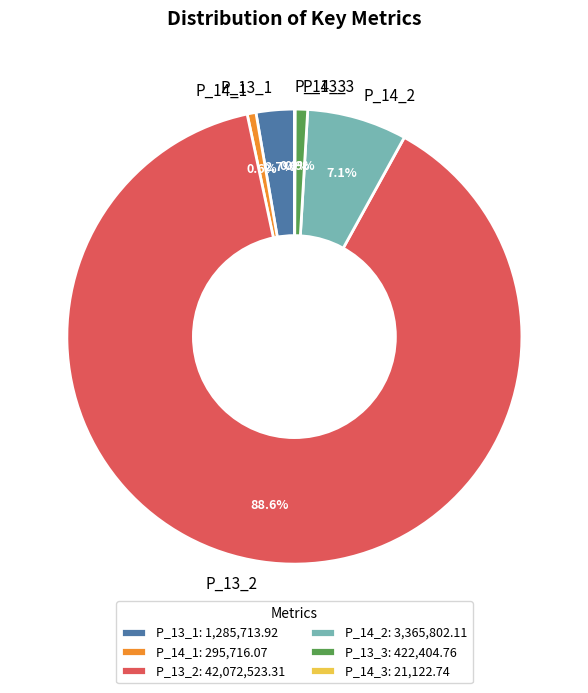

Which has a higher value, P_13_3 or P_13_2?

P_13_2